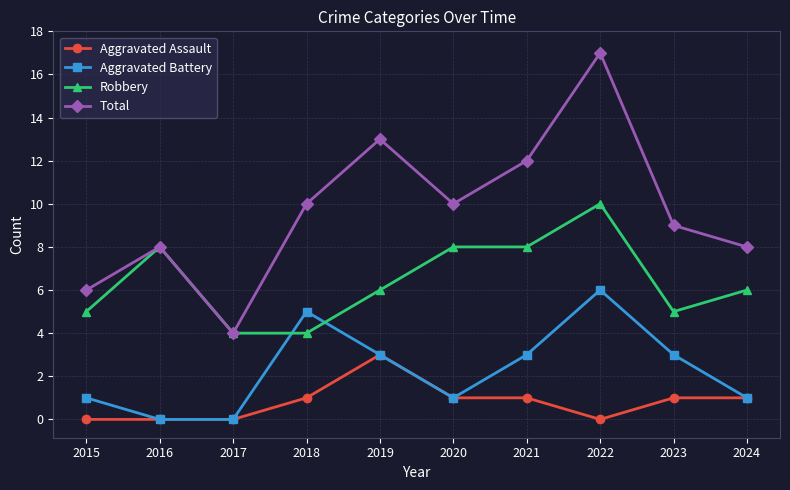

List the series in order of their overall mean, highest first.

Total, Robbery, Aggravated Battery, Aggravated Assault